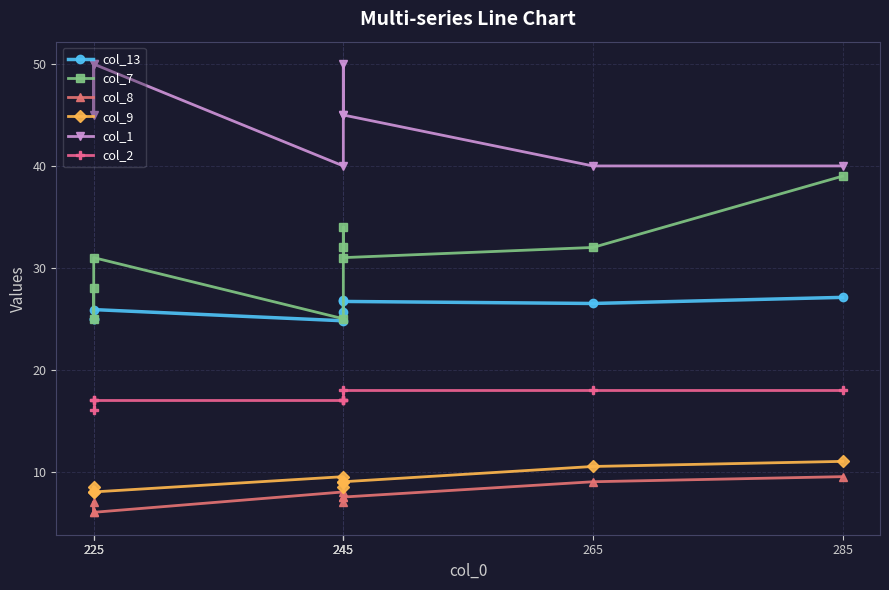

Between 225 and 225, which is larger?

225